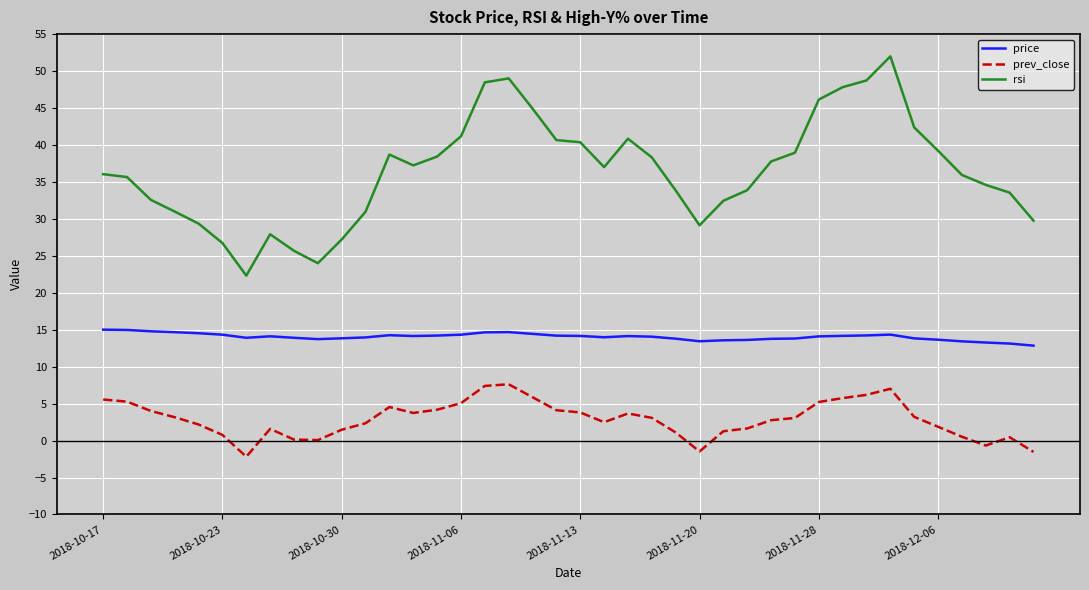

Which series has the largest range (max minus min)?

rsi